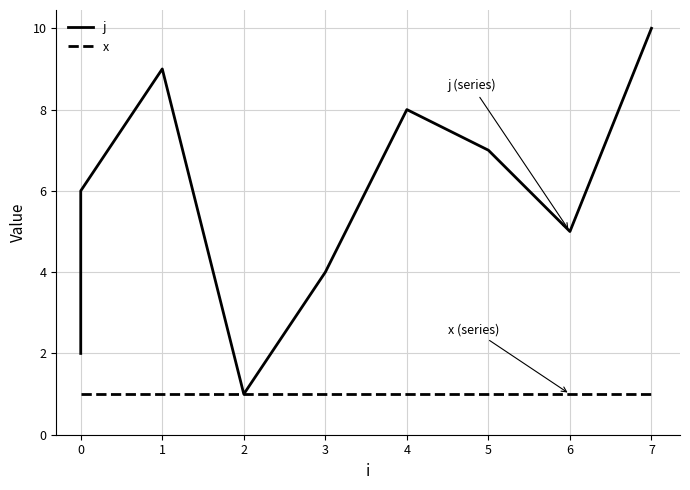

Reading left to right, list all the values displayed in this chart.

j: 2	3	6	9	1	4	8	7	5	10
x: 1	1	1	1	1	1	1	1	1	1